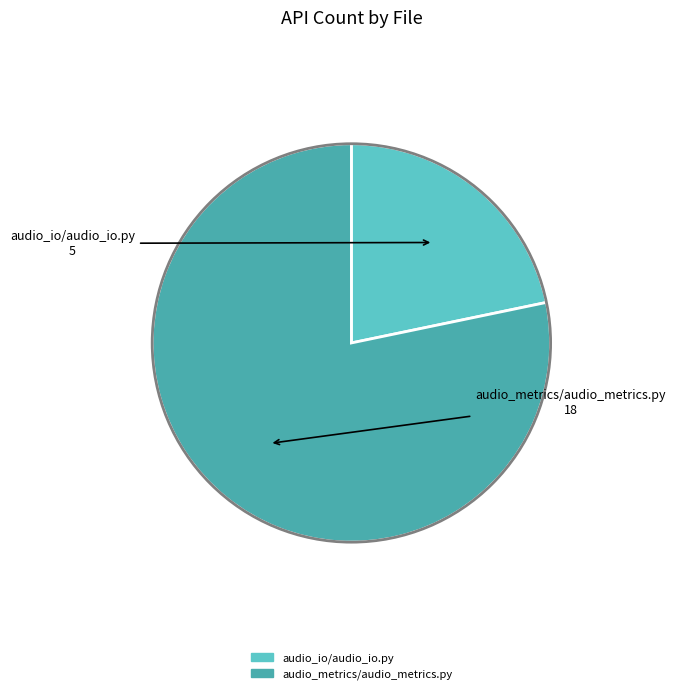

Is it true that audio_metrics/audio_metrics.py is 93% of the pie?

False